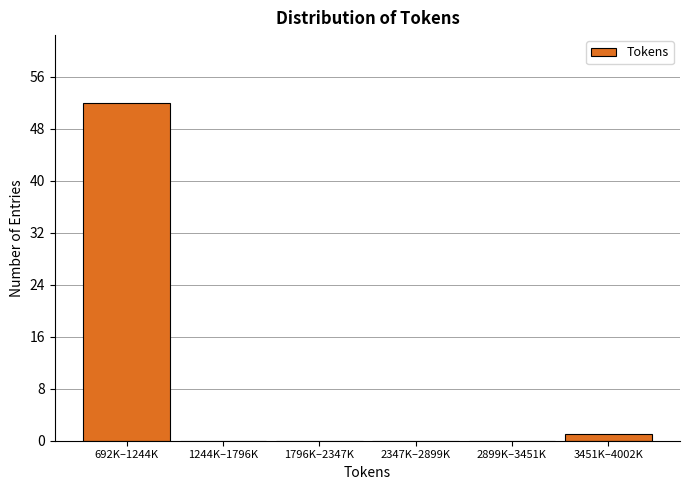

Reading left to right, transcribe all the data shown in this chart.

692K–1244K=52	1244K–1796K=0	1796K–2347K=0	2347K–2899K=0	2899K–3451K=0	3451K–4002K=1